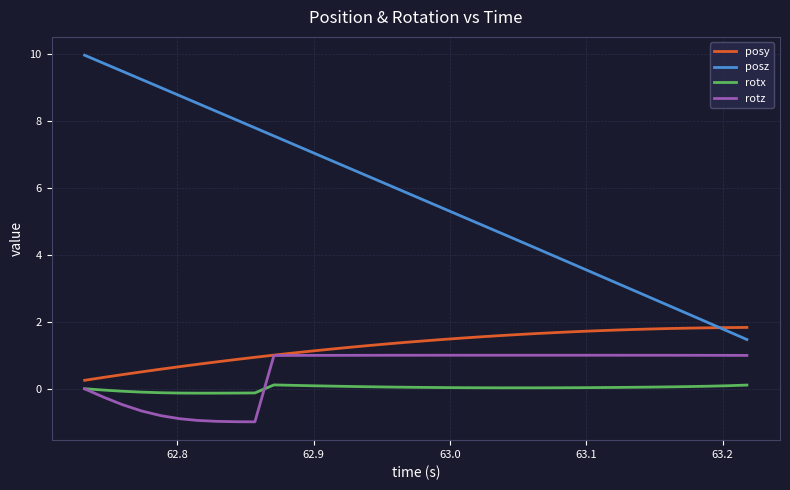

Does the chart display data point markers on the line(s)?

No